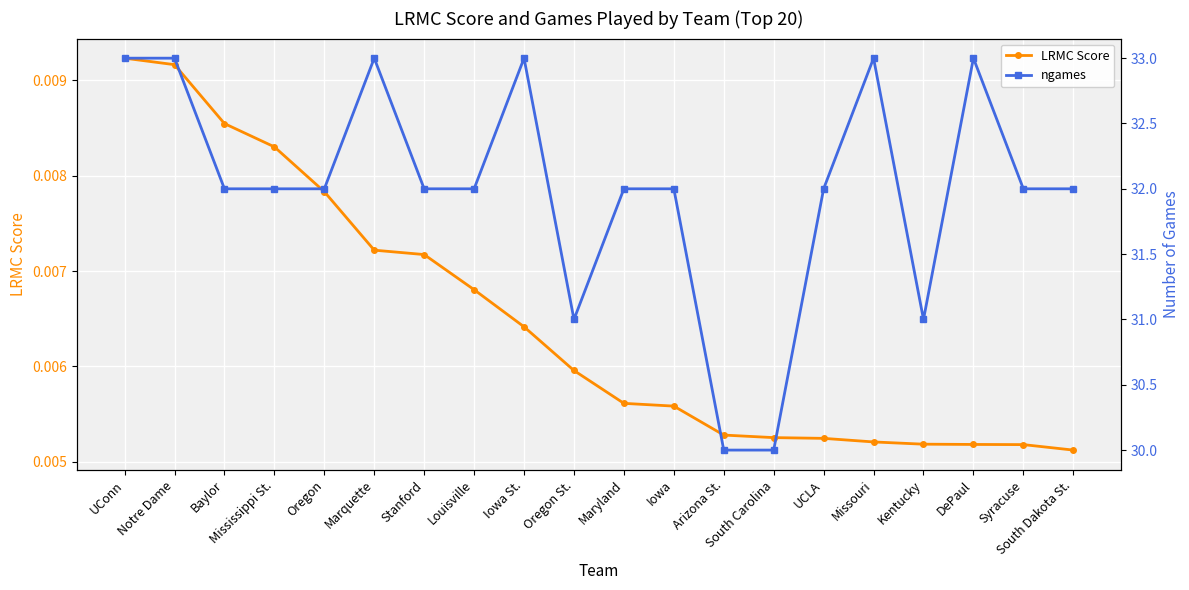

Which series has the largest total across all categories?

ngames